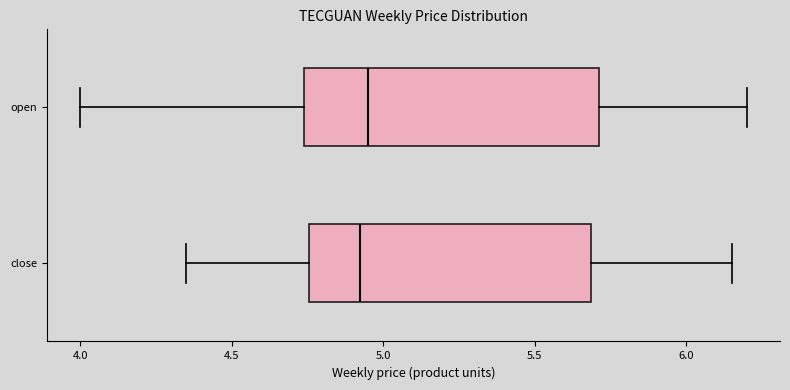

Where does the left whisker of the box for open end on the x-axis? The values are not printed on the chart, so give them approximately, as read against the axis.

4.00